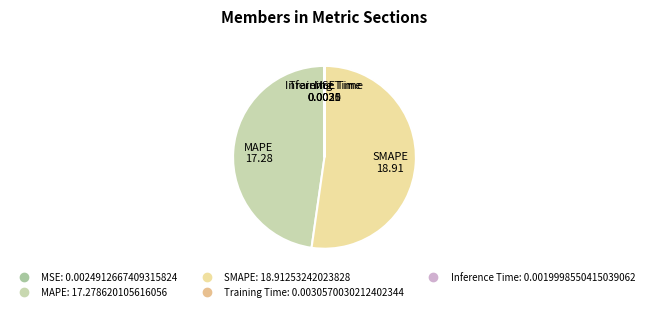

Which category has the biggest portion of the pie?

SMAPE